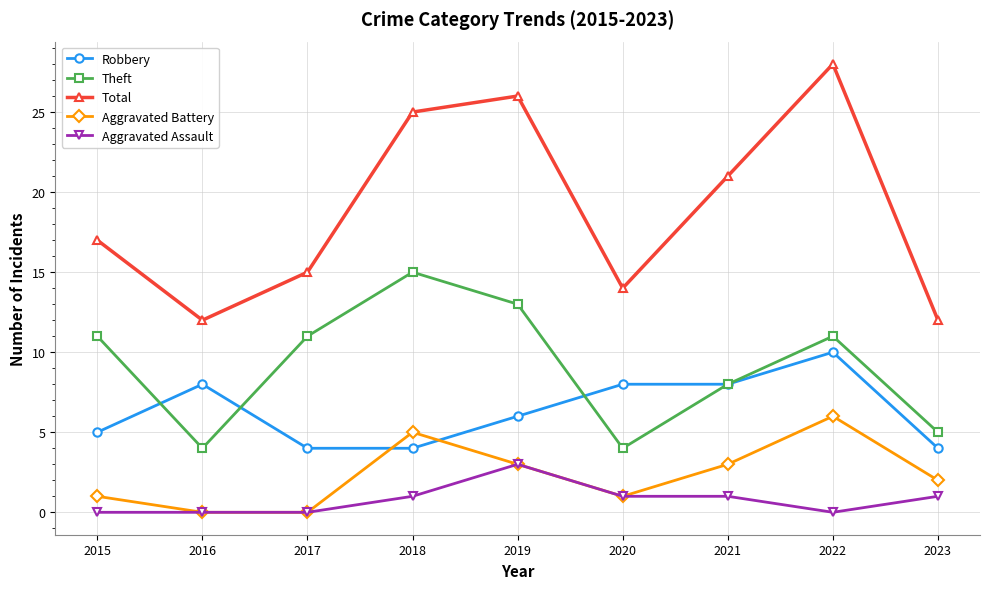

What is the difference between the Total values at 2019 and 2017?

11